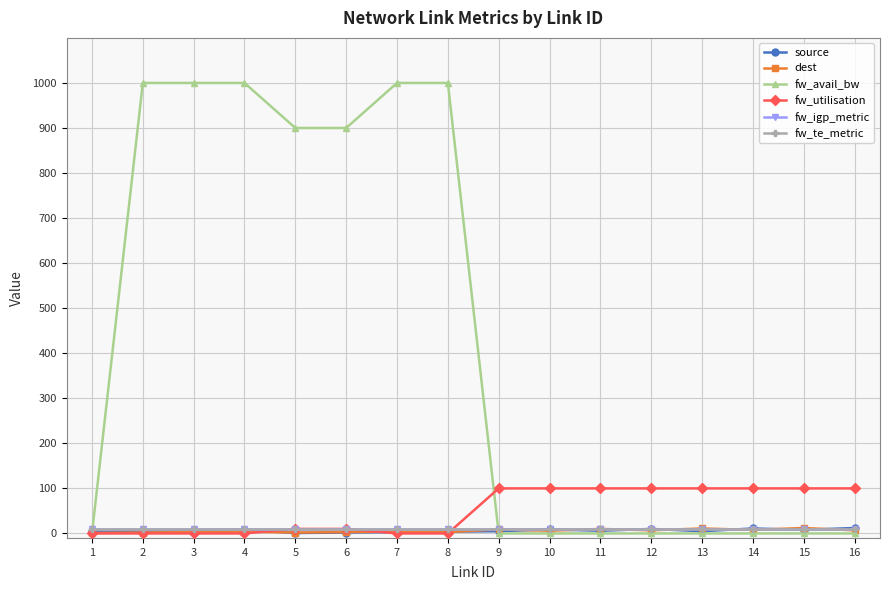

Reading left to right, extract all data points from this chart.

source: 5	6	7	8	1	2	3	4	5	9	6	10	5	11	8	12
dest: 1	2	3	4	2	3	4	3	9	6	10	7	11	8	12	7
fw_avail_bw: 0	1000	1000	1000	900	900	1000	1000	0	0	0	0	0	0	0	0
fw_utilisation: 0	0	0	0	10	10	0	0	100	100	100	100	100	100	100	100
fw_igp_metric: 10	10	10	10	10	10	10	10	10	10	10	10	10	10	10	10
fw_te_metric: 10	10	10	10	10	10	10	10	10	10	10	10	10	10	10	10